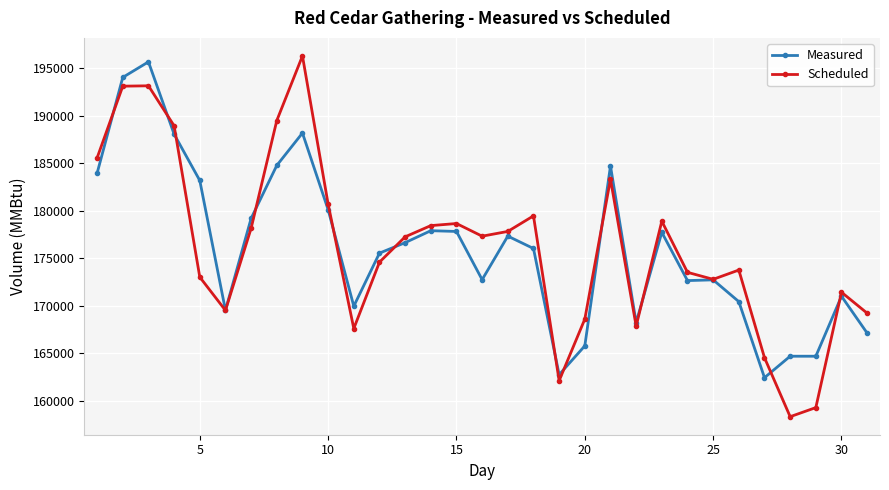

True or false: Scheduled has more than 0 points higher than both neighbors.

True